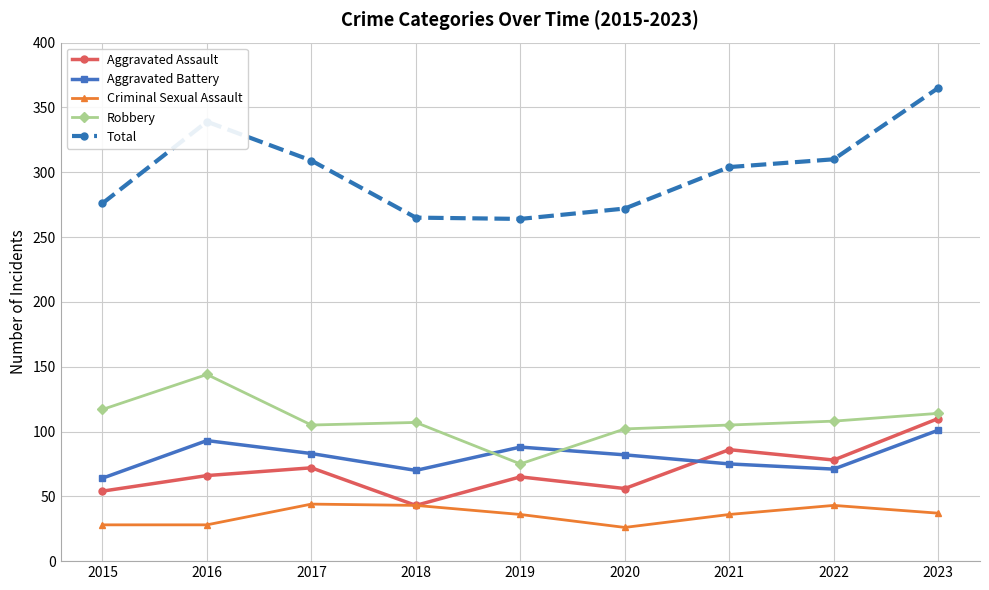

True or false: Total and Criminal Sexual Assault cross at least once.

False